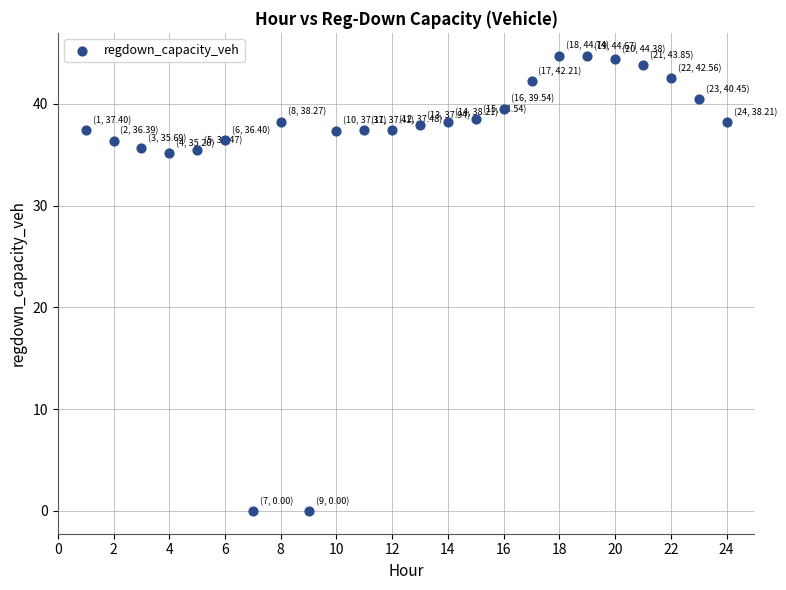

What is the range of X values (max minus min)?

23.0